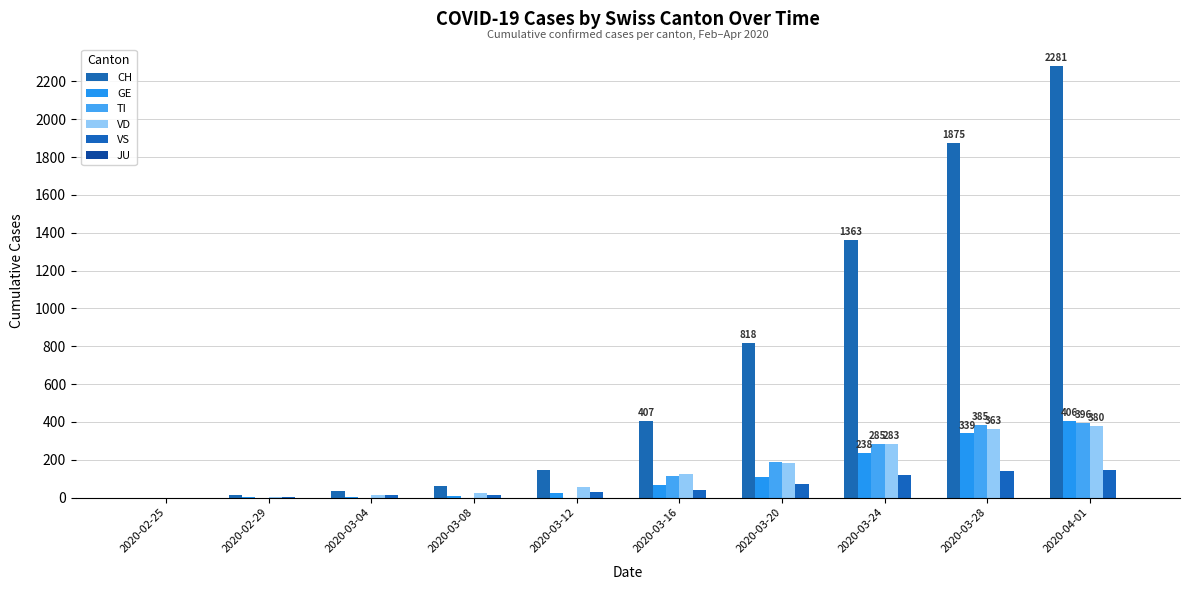

True or false: TI has a value of 0 at 2020-03-08.

True